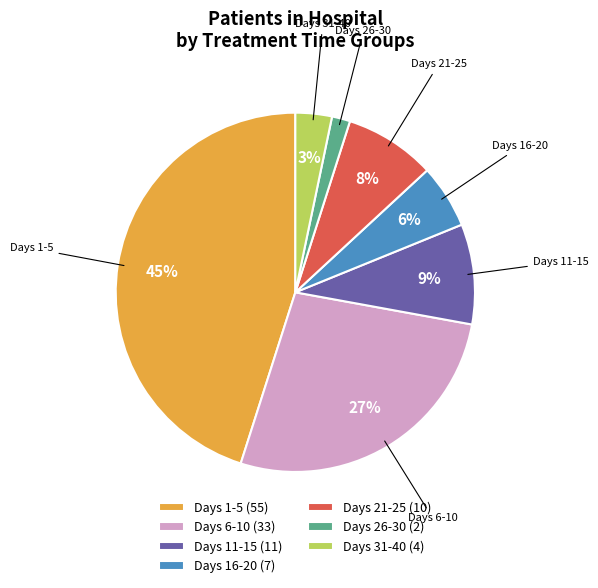

To the nearest percent, what portion does Days 6-10 (33) represent?

27%